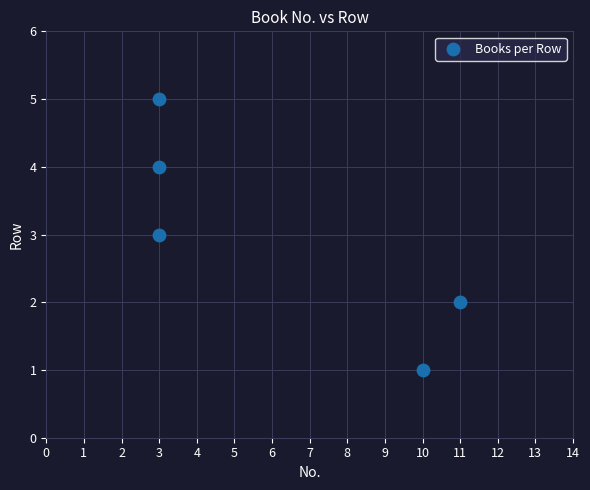

What is the range of X values (max minus min)?

8